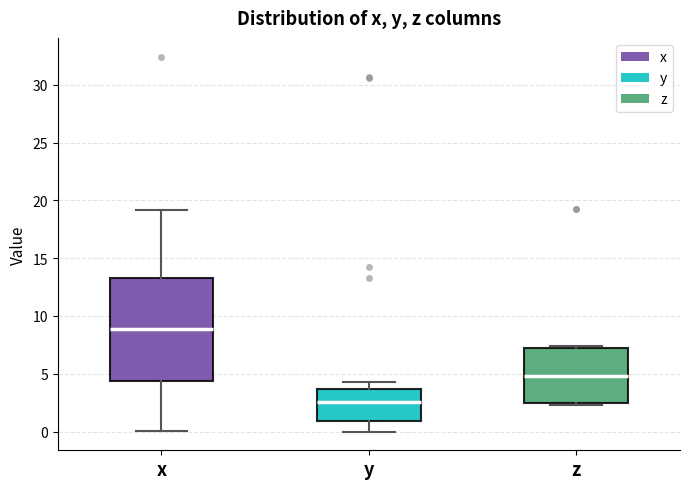

Reading left to right, transcribe this box plot: for each box, give where its median line is, the range the box spans, and where its two whiskers end, as read against the y-axis. The values are not printed on the chart, so give them approximately, as read against the axis.

x: median 9.0, box 4.5 to 13.5, whiskers 0.0 to 19.0
y: median 2.5, box 1.0 to 3.5, whiskers 0.0 to 4.5
z: median 5.0, box 2.5 to 7.0, whiskers 2.5 (just below the box's lower edge) to 7.5